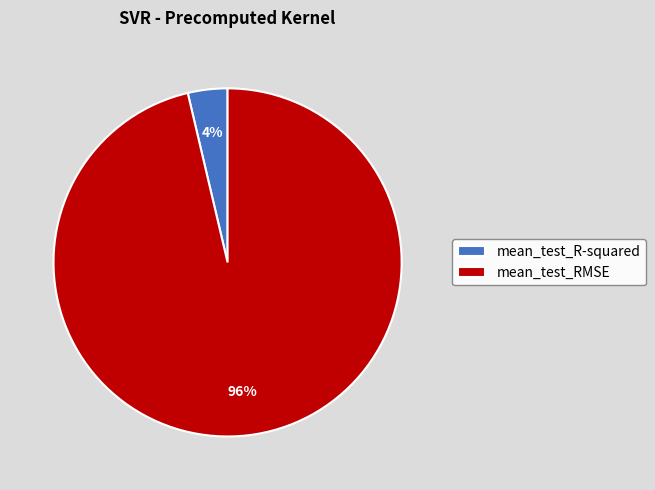

Between mean_test_R-squared and mean_test_RMSE, which is larger?

mean_test_RMSE